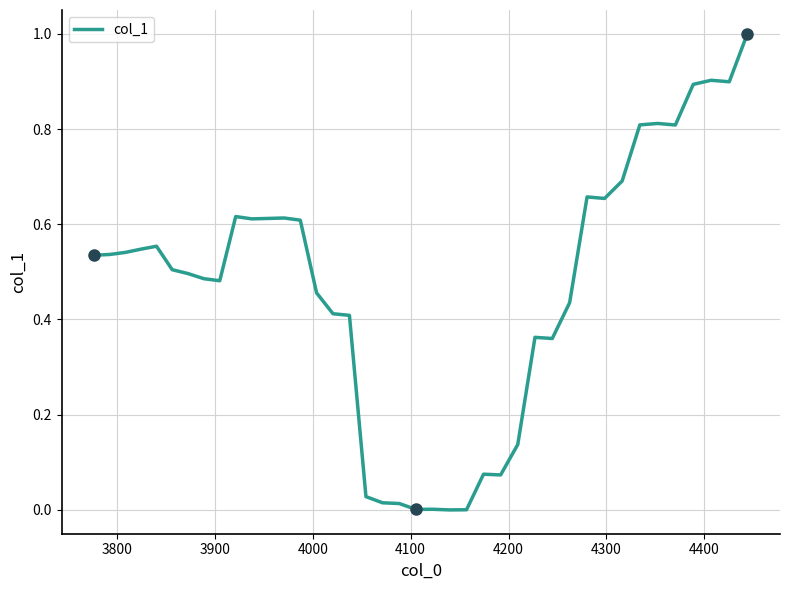

What is the maximum value shown in the chart?

1.0